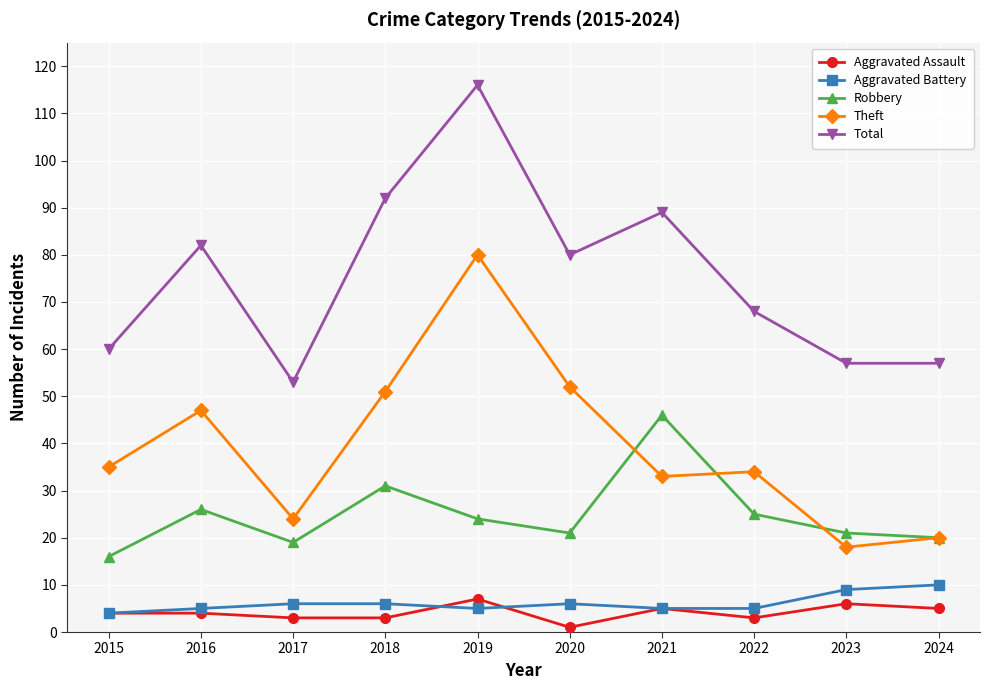

Where is the first local maximum for Total?

2016